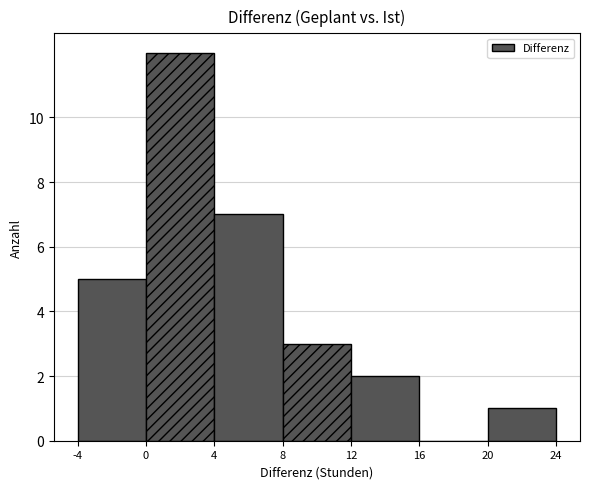

Reading left to right, list every bar in this chart as the range it spans on the x-axis followed by its height. The values are not printed on the chart, so give them approximately, as read against the axis.

-4 to 0: 5
0 to 4: 12
4 to 8: 7
8 to 12: 3
12 to 16: 2
16 to 20: 0
20 to 24: 1